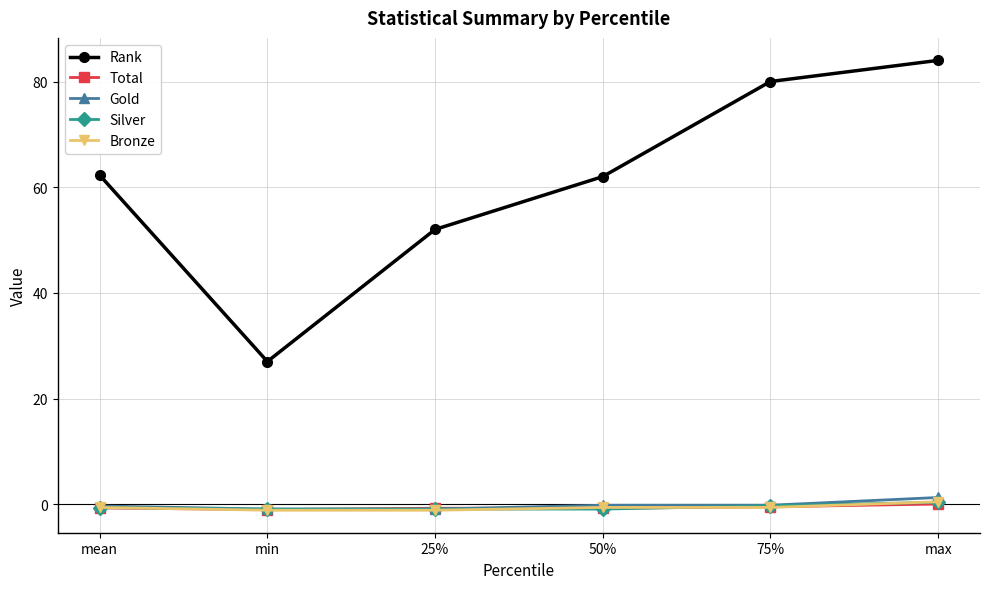

What is the label of the 3rd point from the right?

50%